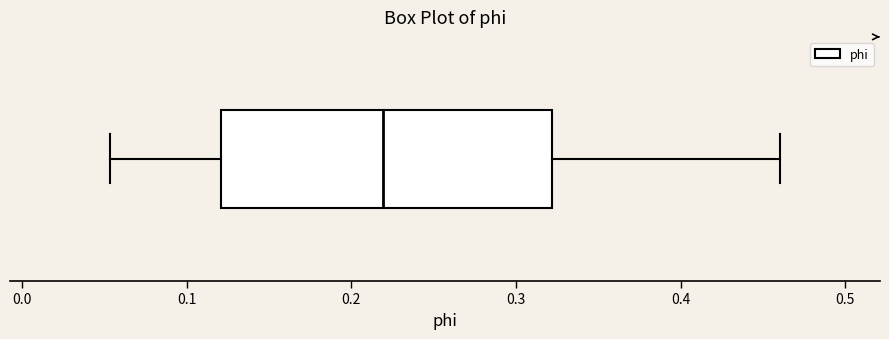

Read this box plot against the x-axis: the position of the median line, the range covered by the box, and the ends of both whiskers. The values are not printed on the chart, so give them approximately, as read against the axis.

median 0.22, box 0.12 to 0.32, whiskers 0.05 to 0.46